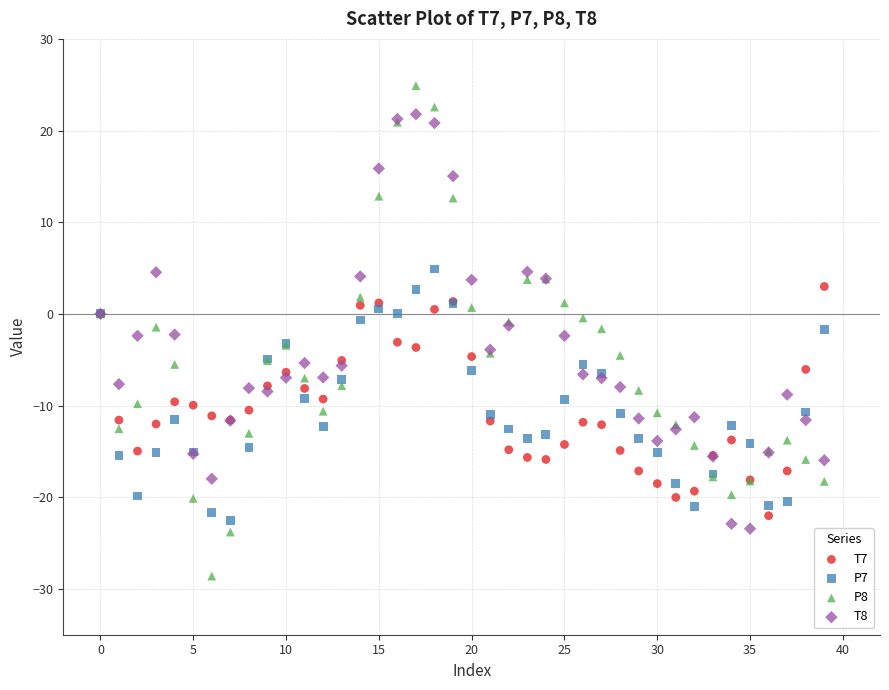

Which series contains the lowest Y value?

P8